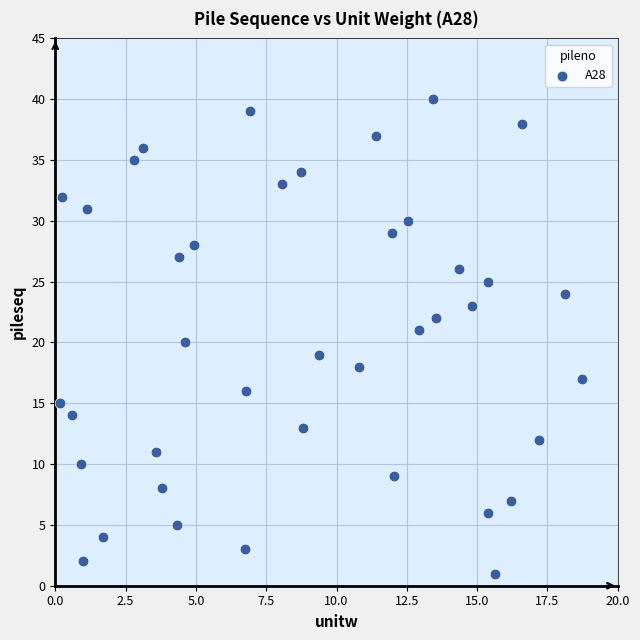

What is the range of Y values (max minus min)?

39